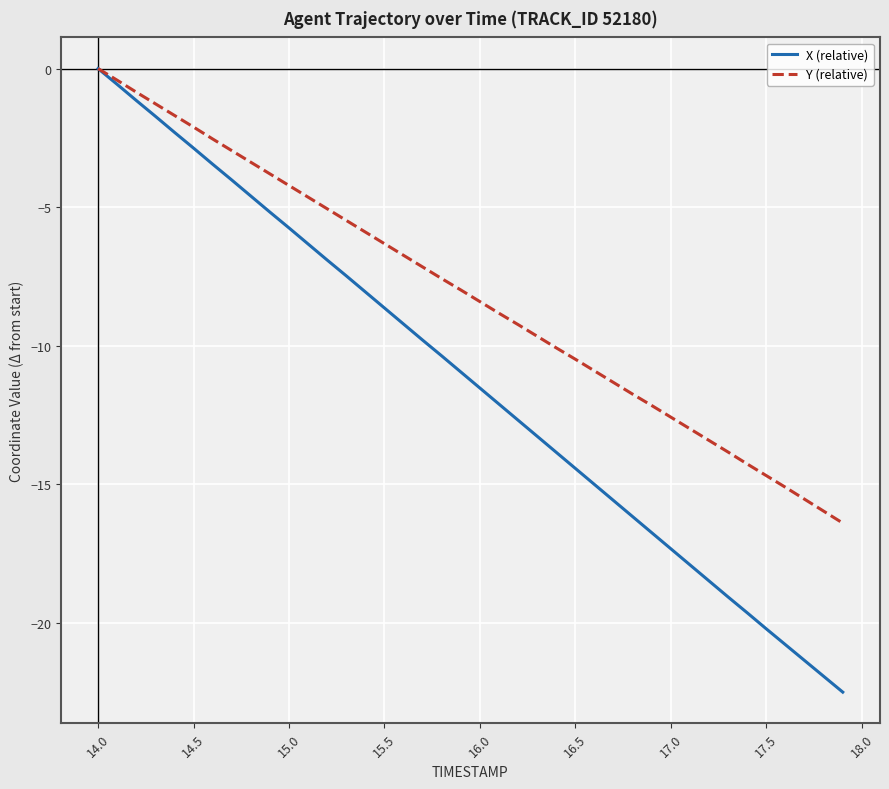

Which series has the largest total across all categories?

Y (relative)